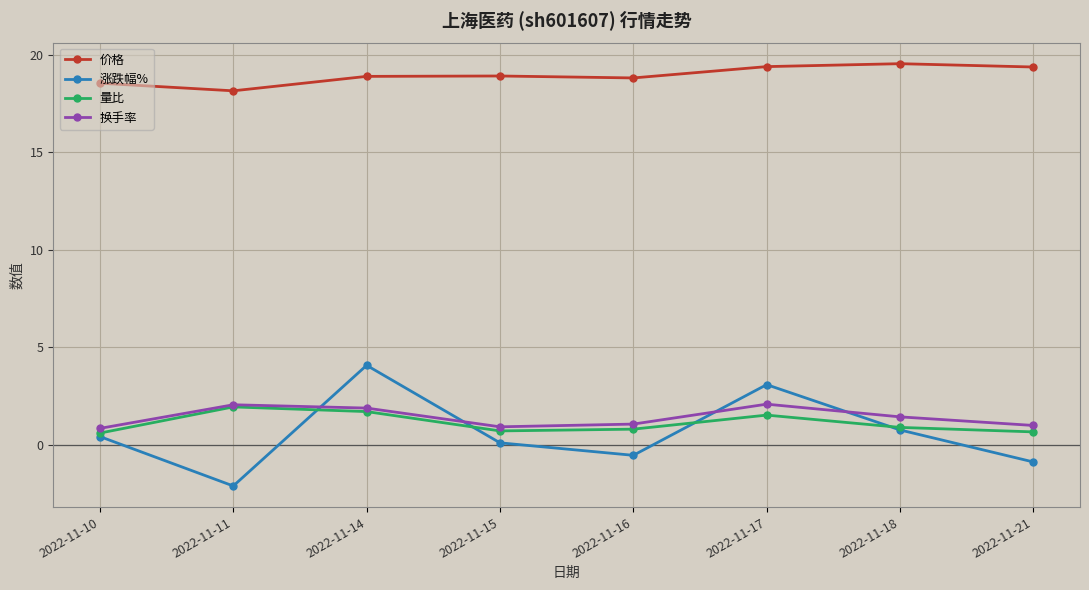

What is the average value of the 涨跌幅% series?

0.6